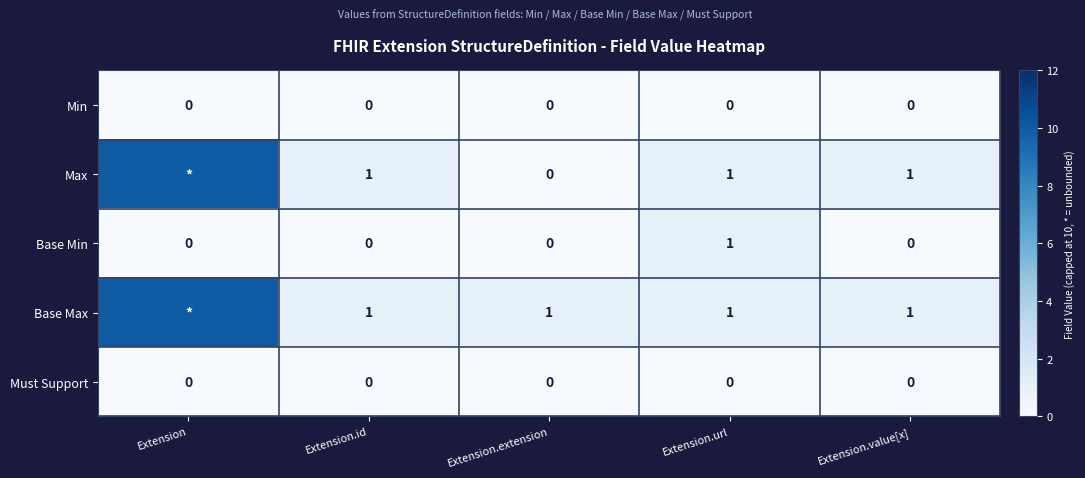

At which category is the sum across all series the highest?

Extension